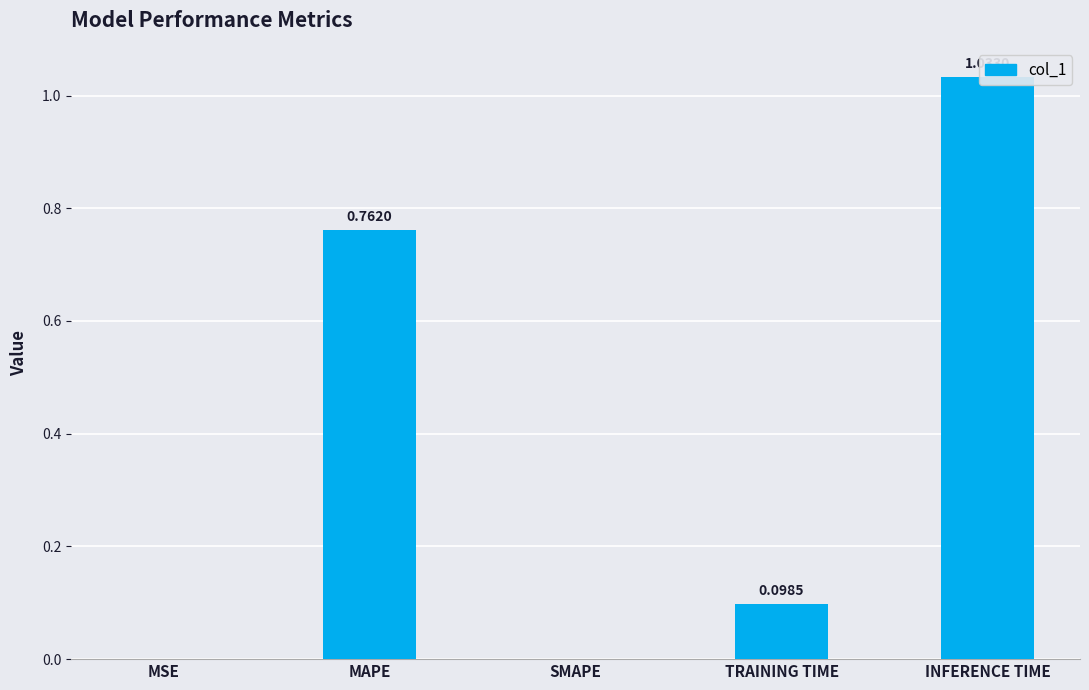

Is it true that the value at SMAPE is 0.0?

True